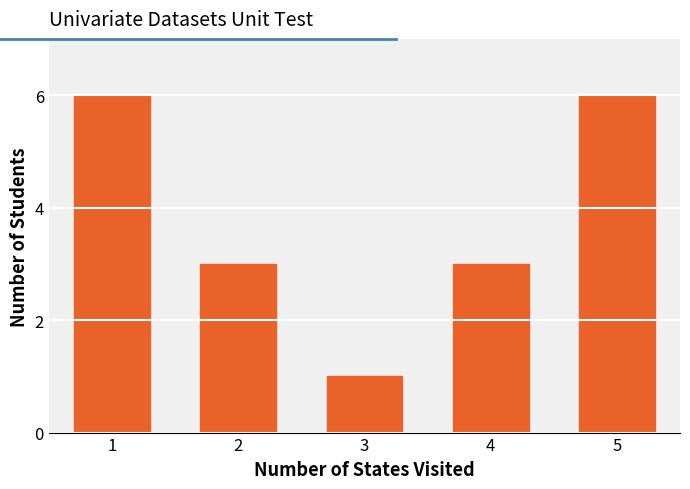

How many distinct data groups are displayed?

1